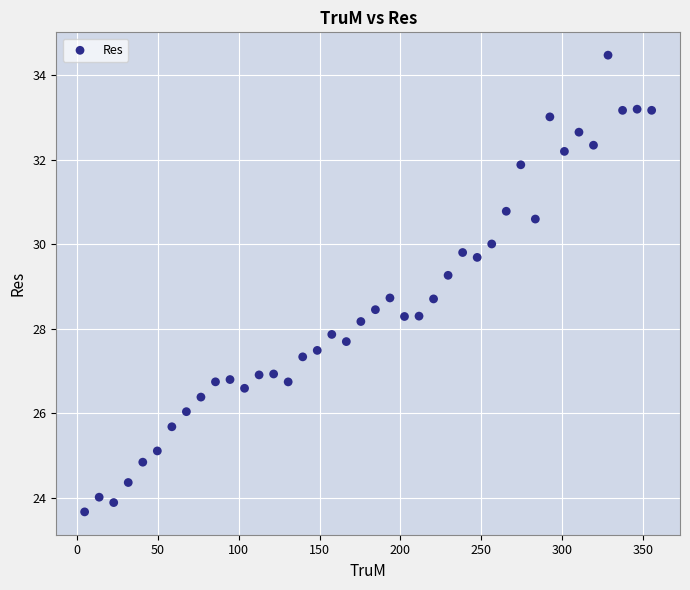

What is the range of Y values (max minus min)?

10.8